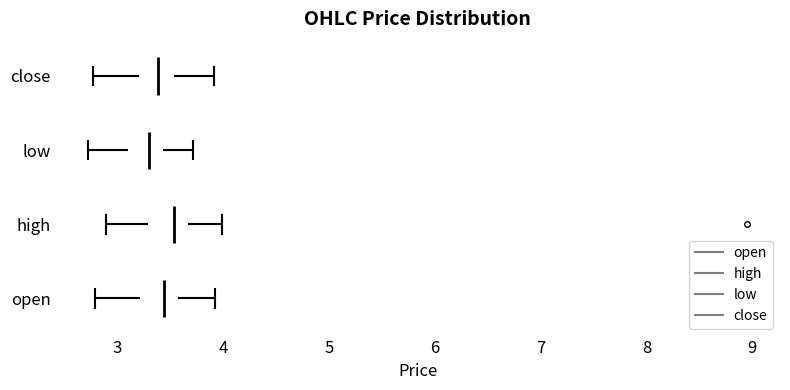

Reading bottom to top, read every box against the x-axis: the position of its median line, the range the box covers, and the ends of its whiskers. The values are not printed on the chart, so give them approximately, as read against the axis.

open: median 3.4, box 3.2 to 3.6, whiskers 2.8 to 3.9
high: median 3.5, box 3.3 to 3.7, whiskers 2.9 to 4.0
low: median 3.3, box 3.1 to 3.4, whiskers 2.7 to 3.7
close: median 3.4, box 3.2 to 3.5, whiskers 2.8 to 3.9